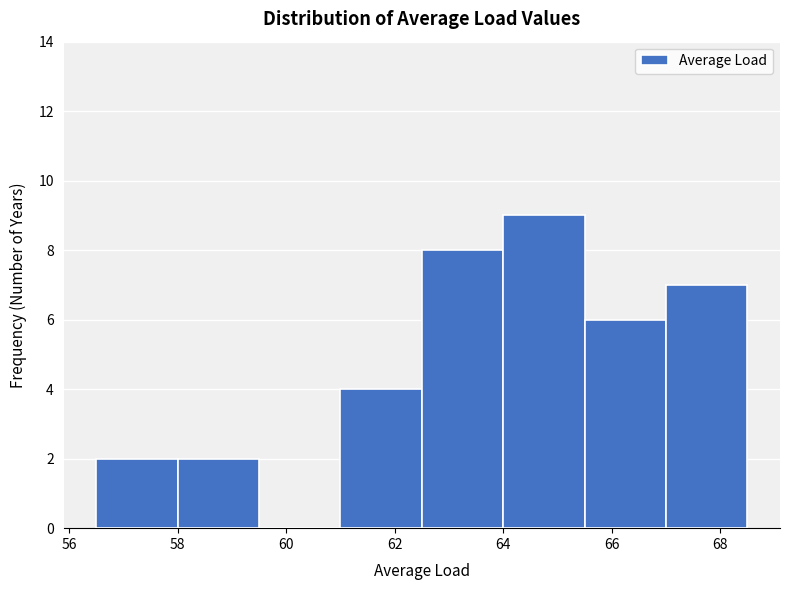

Over which range of the x-axis is the bar tallest?

64.0 to 65.5